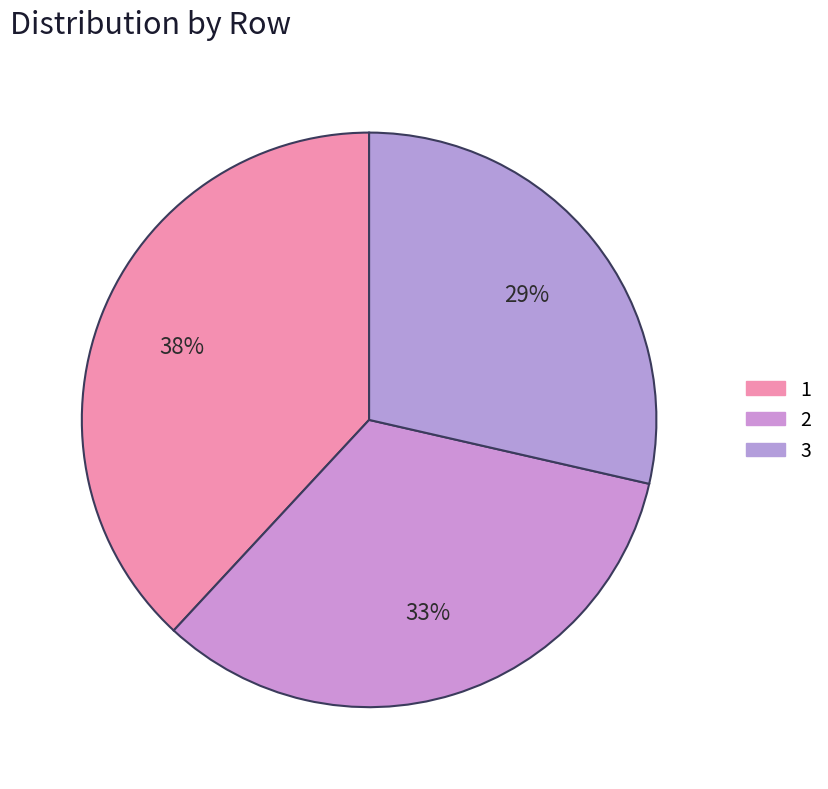

To the nearest percent, what is the difference between the largest and smallest slice percentages?

10%